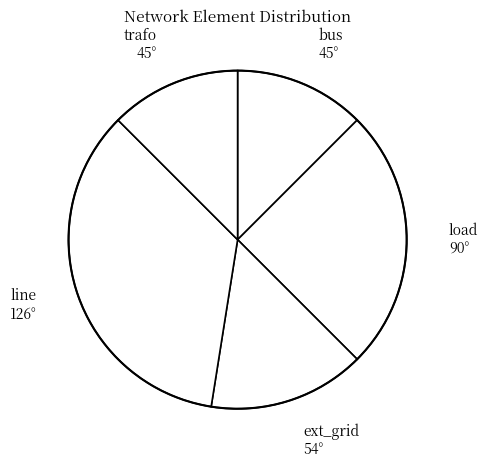

Is it true that load is 37% of the pie?

False